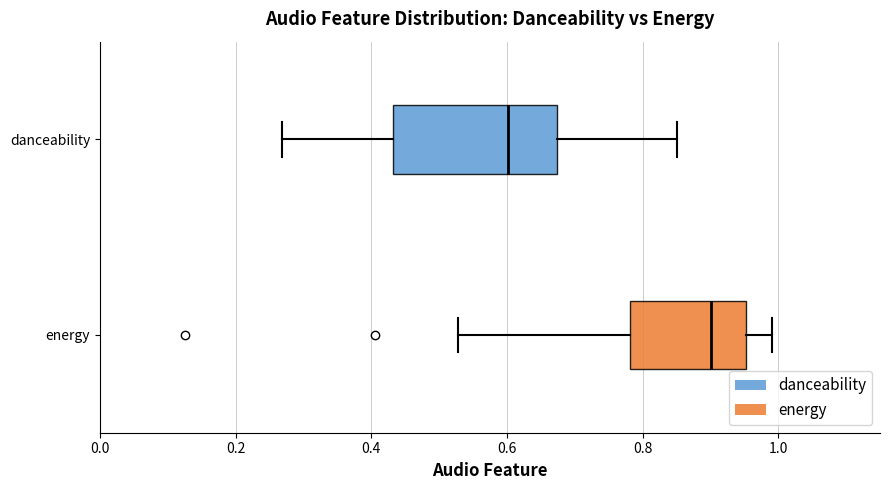

Comparing the boxes themselves (not the whiskers), which one is the widest?

danceability